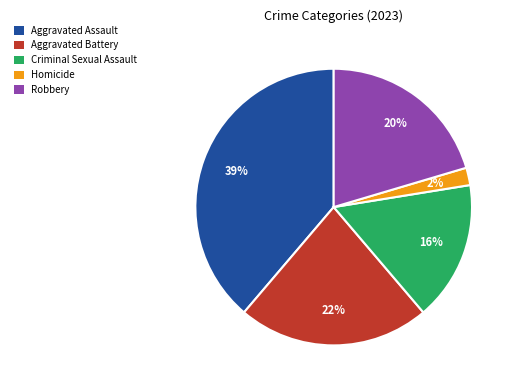

Rank the categories by value from highest to lowest.

Aggravated Assault, Aggravated Battery, Robbery, Criminal Sexual Assault, Homicide